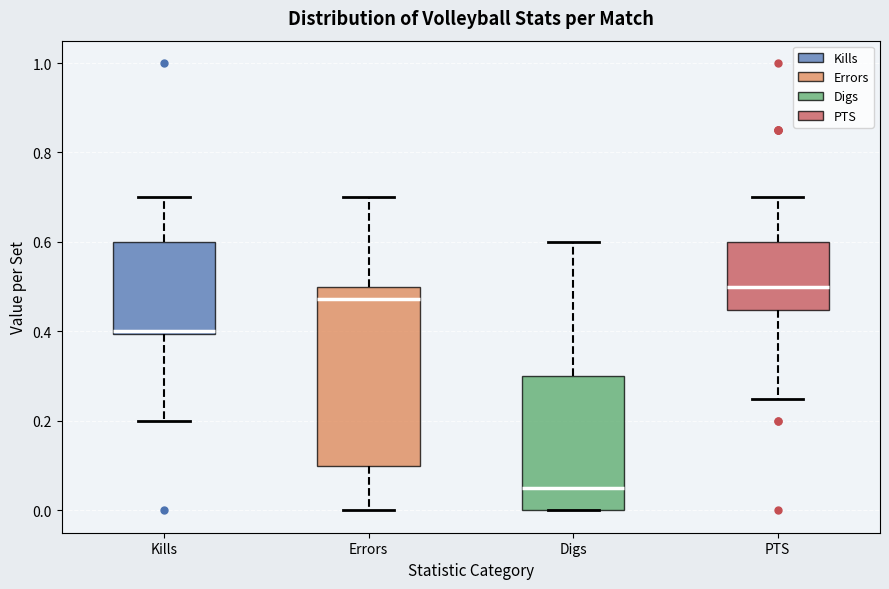

Comparing the boxes themselves (not the whiskers), which one is the tallest?

Errors